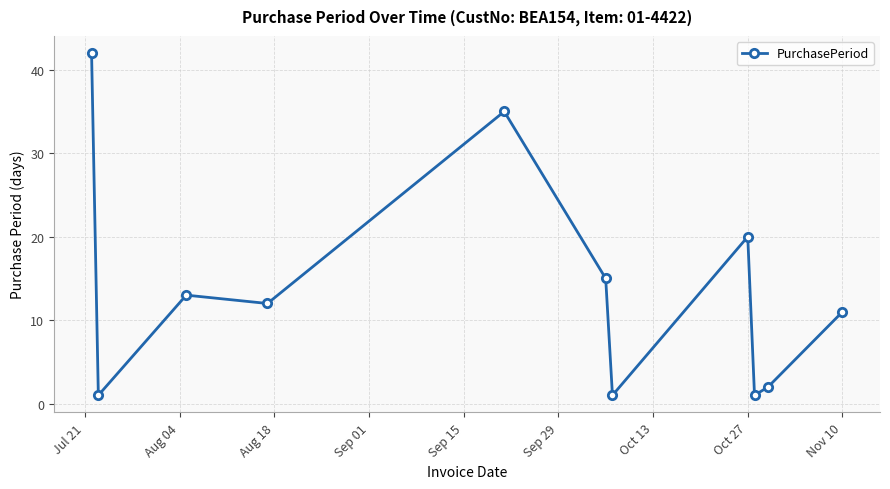

How many lines are shown in the chart?

1